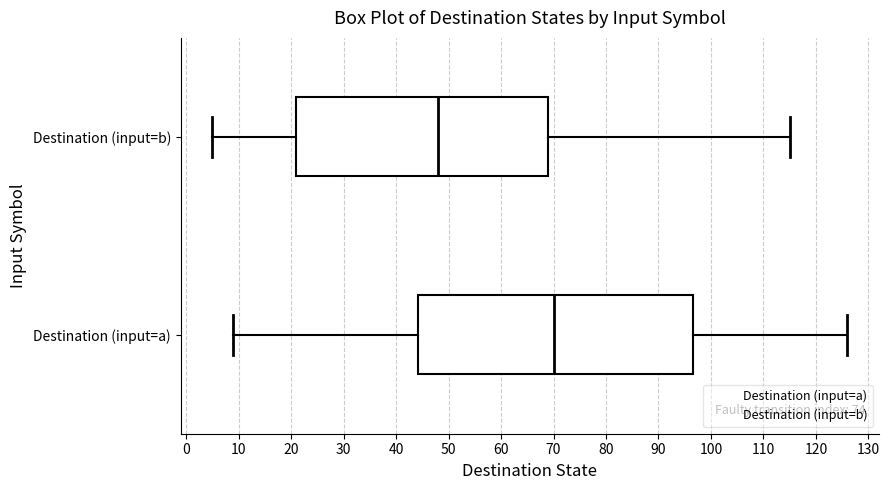

Which box has the furthest to the right median line?

Destination (input=a)